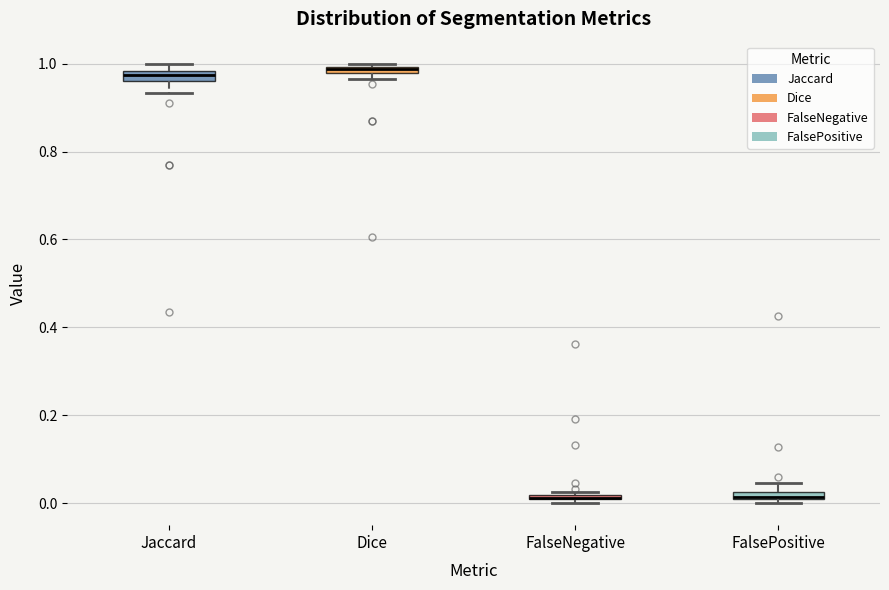

Where is the upper edge of the box for Dice on the y-axis? The values are not printed on the chart, so give them approximately, as read against the axis.

1.00